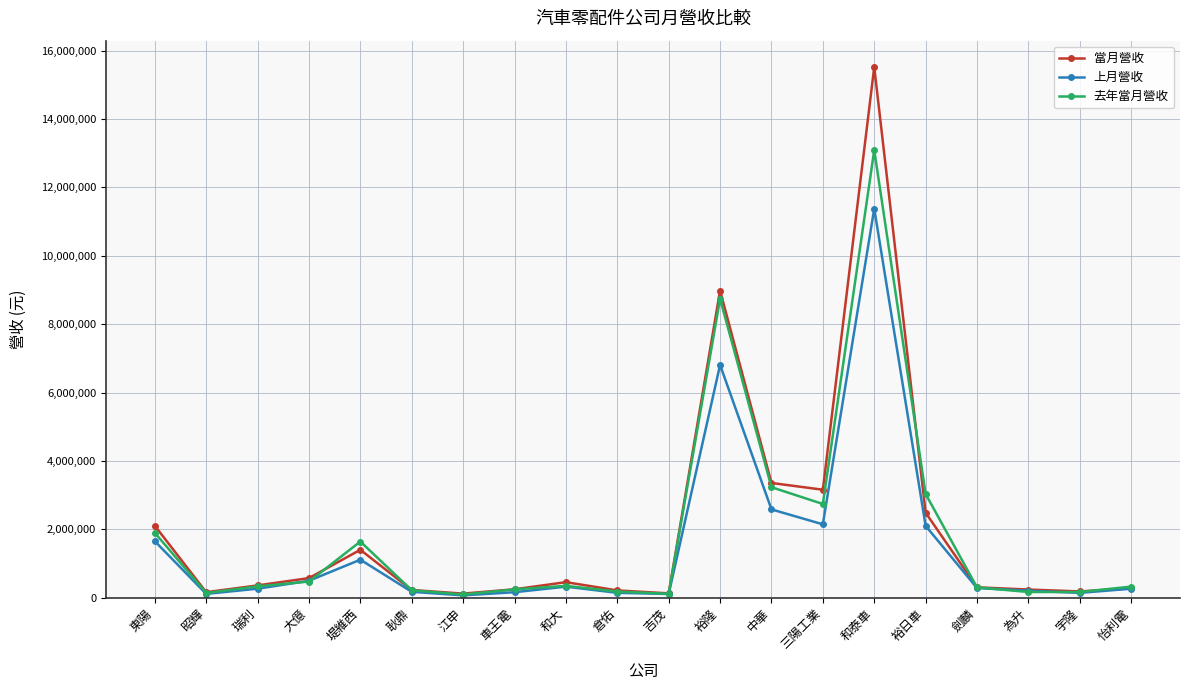

In 去年當月營收, how many points are higher than both neighbors (excluding endpoints)?

4